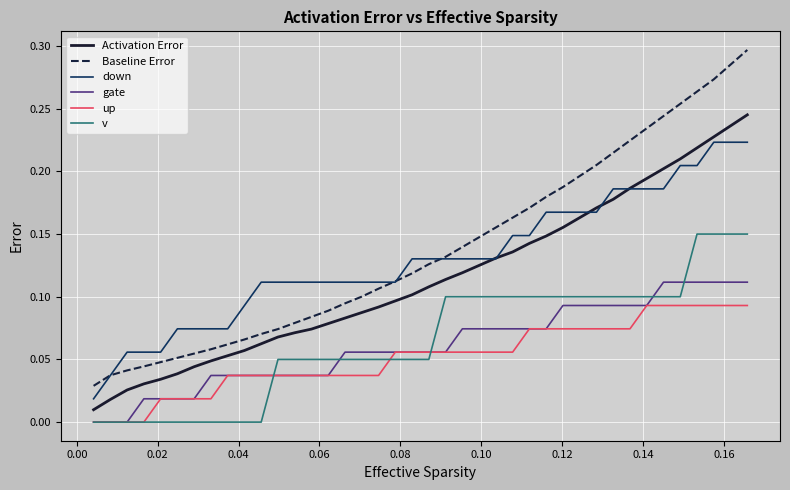

True or false: Activation Error and v intersect in this chart.

False